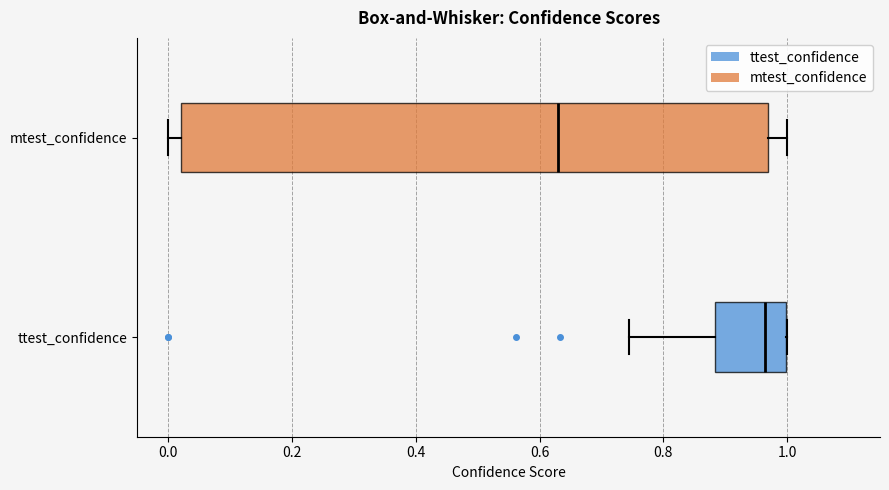

Which box has the furthest to the right median line?

ttest_confidence